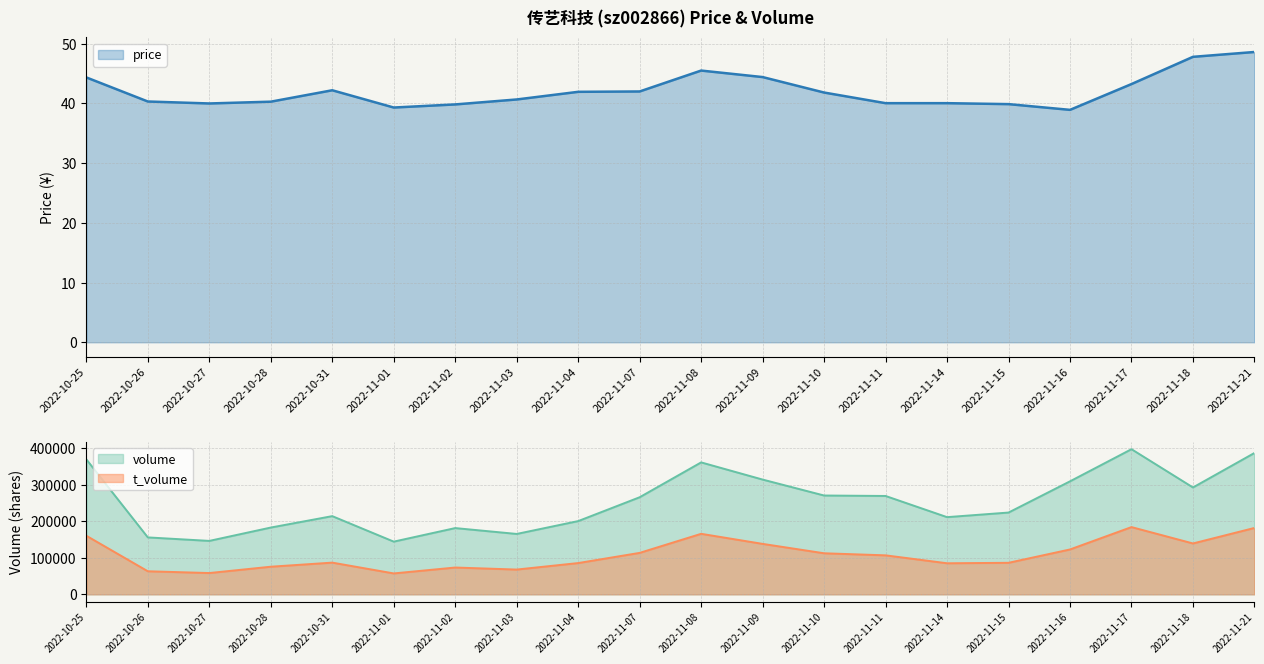

True or false: t_volume and price cross at least once.

False